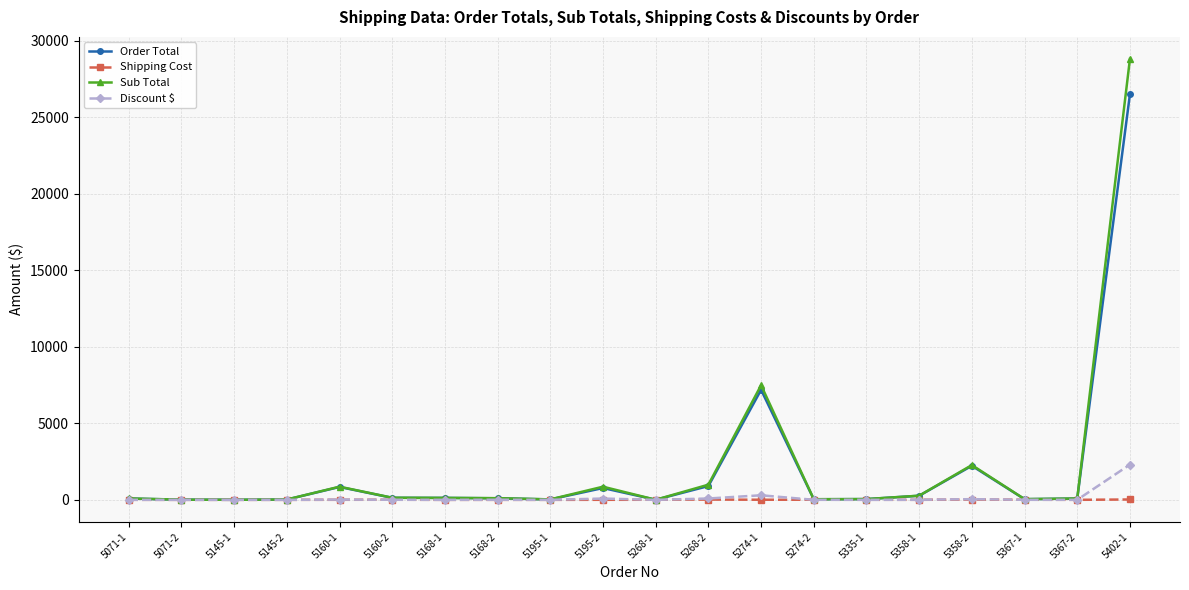

What is the maximum value for Discount $?

2304.0